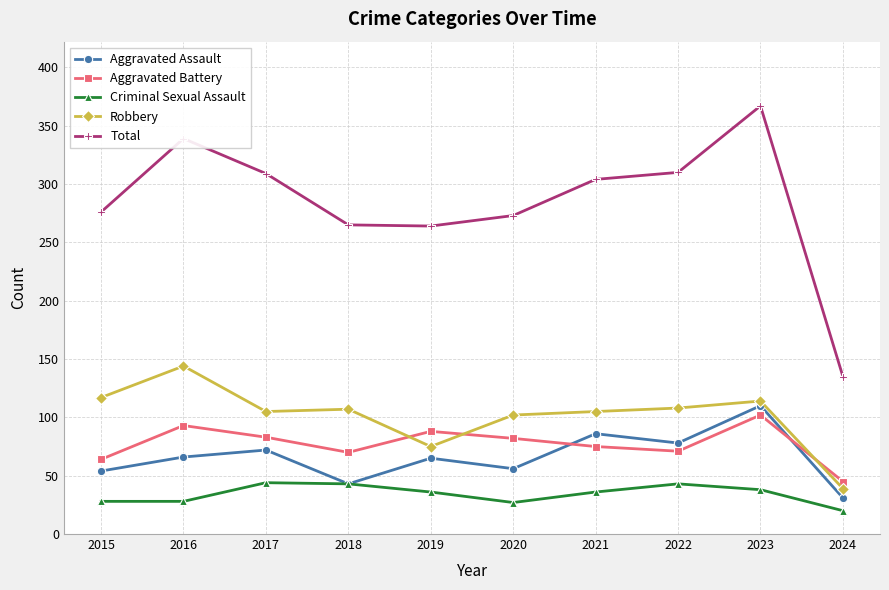

True or false: Total and Robbery intersect in this chart.

False